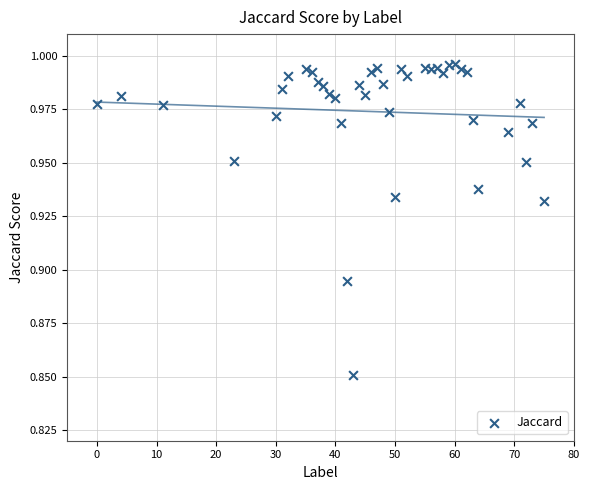

What is the range of X values (max minus min)?

75.0